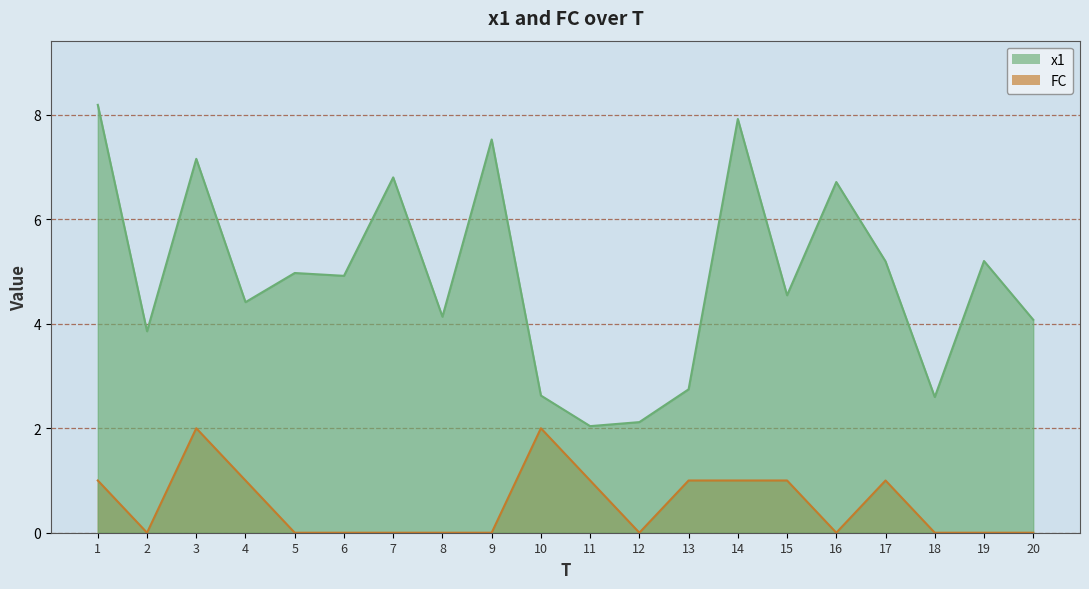

Which series changed the most between 5 and 11?

x1